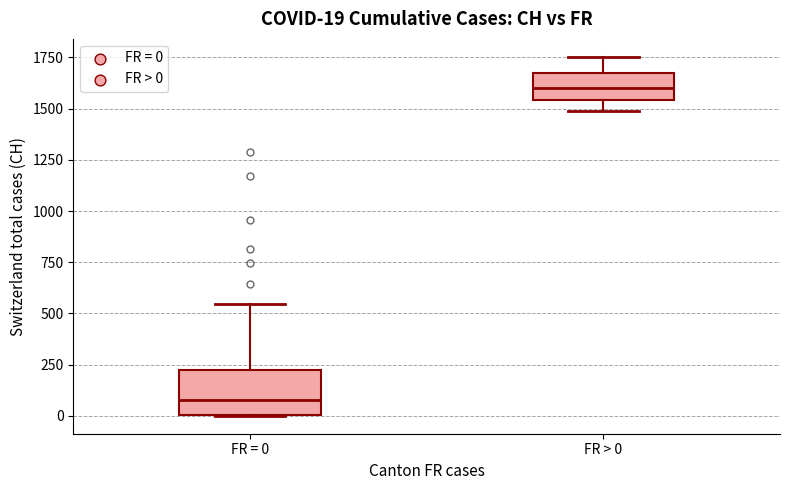

Which box's median line is the highest?

FR > 0